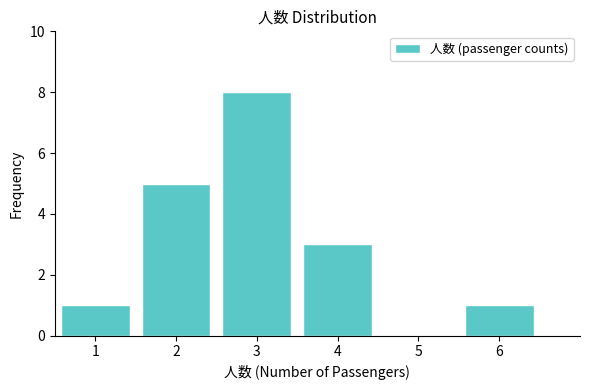

Reading left to right, transcribe all the data shown in this chart.

1=1	2=5	3=8	4=3	5=0	6=1